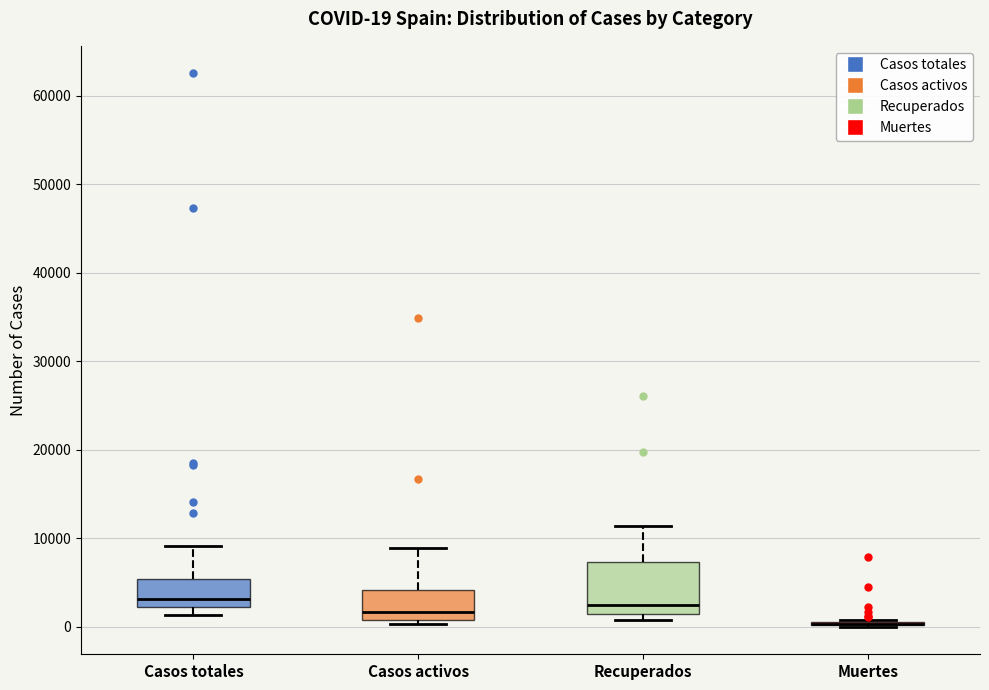

Comparing the boxes themselves (not the whiskers), which one is the tallest?

Recuperados